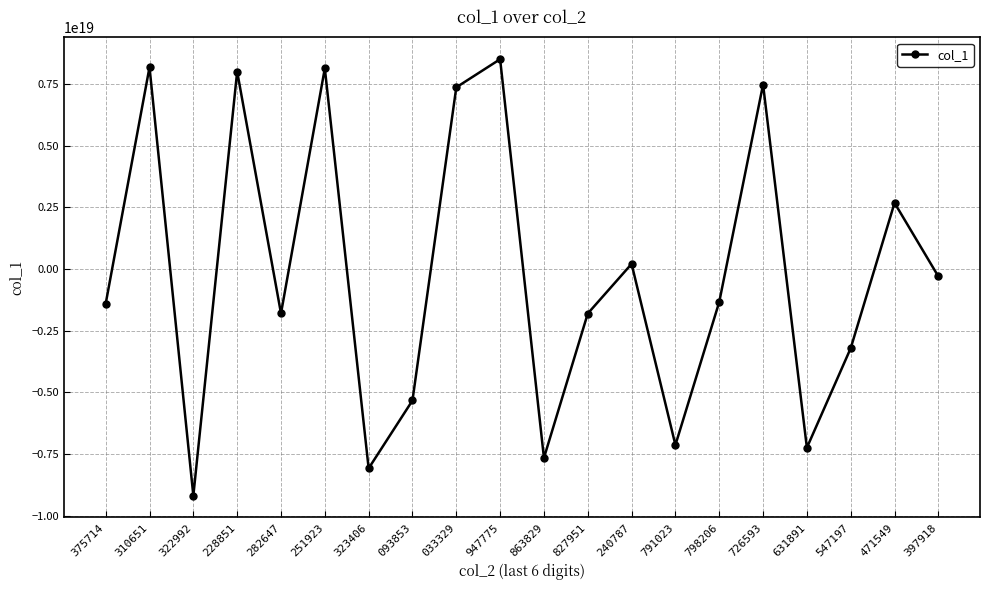

The value at 547197 is -3208833062217303040. True or false?

True